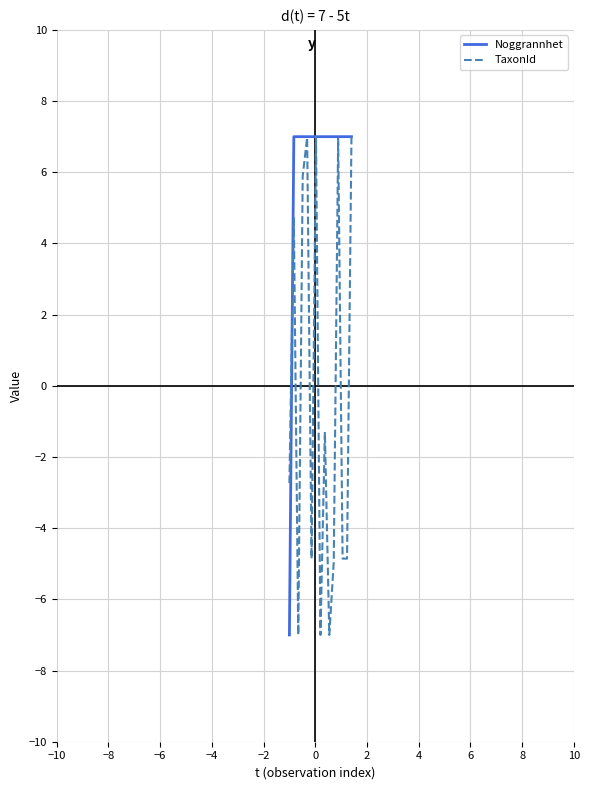

Which series has the largest total across all categories?

Noggrannhet